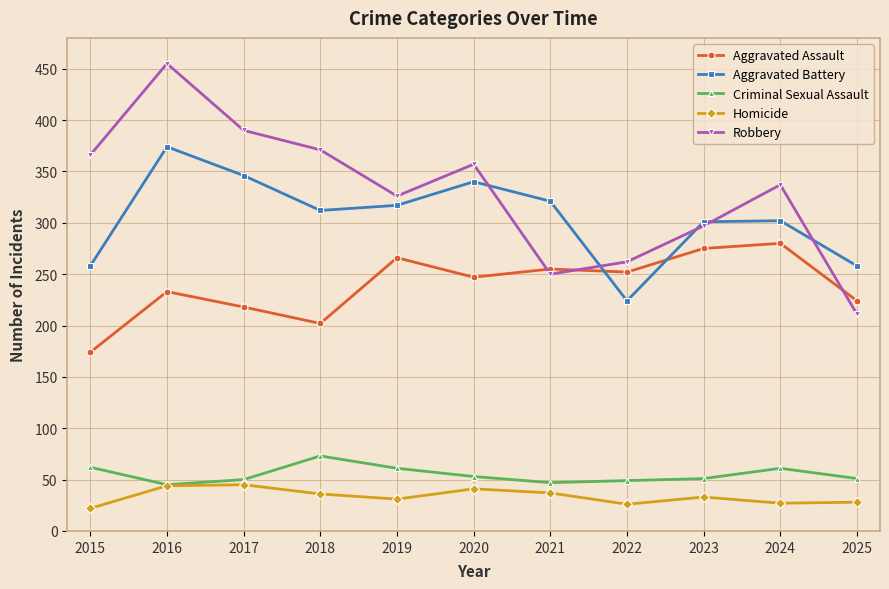

What is the difference between the highest and lowest values at 2024?

310